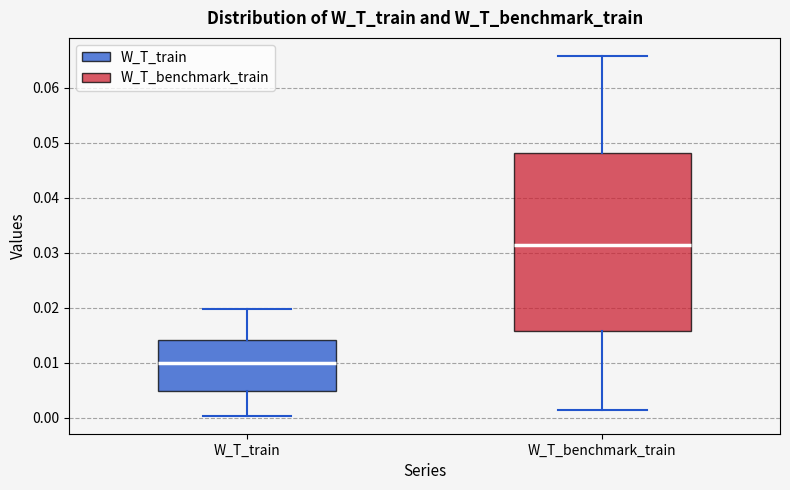

Where is the upper edge of the box for W_T_benchmark_train on the y-axis? The values are not printed on the chart, so give them approximately, as read against the axis.

0.048